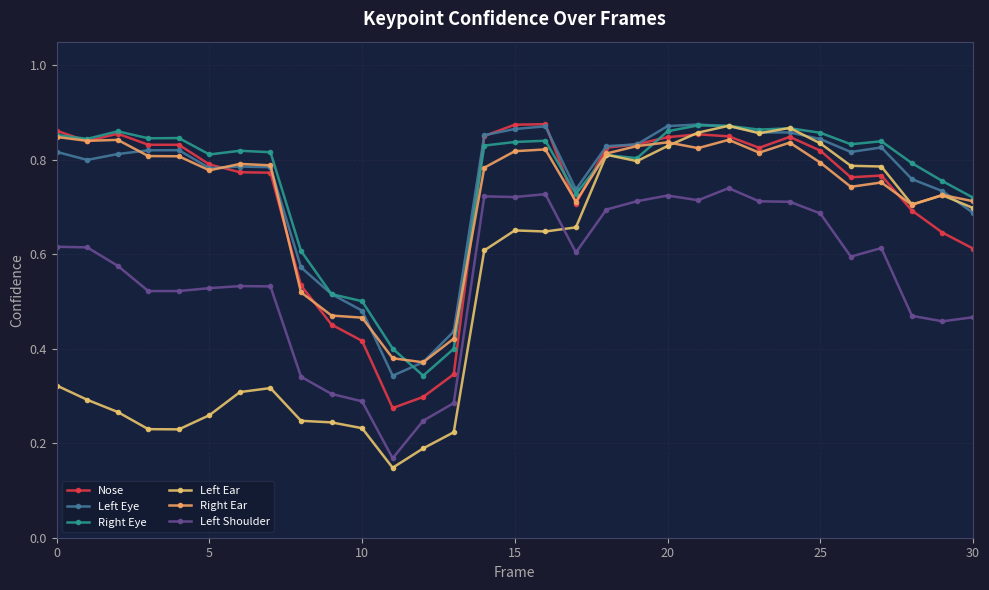

Is this an area chart (filled region under the line)?

No